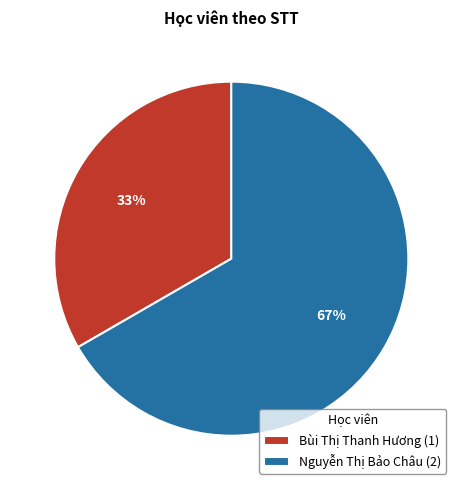

To the nearest percent, what is the average slice percentage?

50%